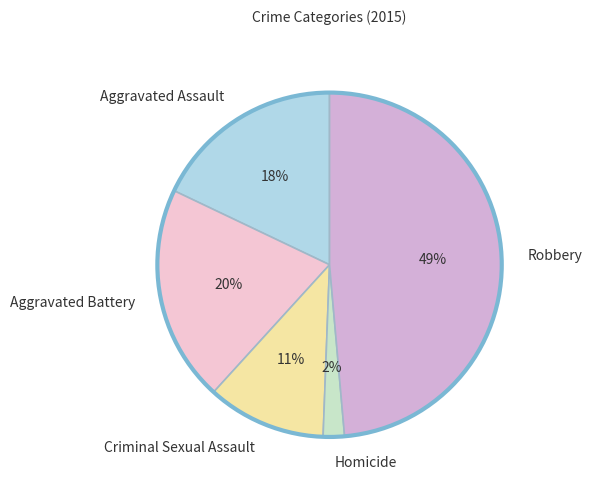

Combined, do Robbery and Homicide account for over 50%?

Yes